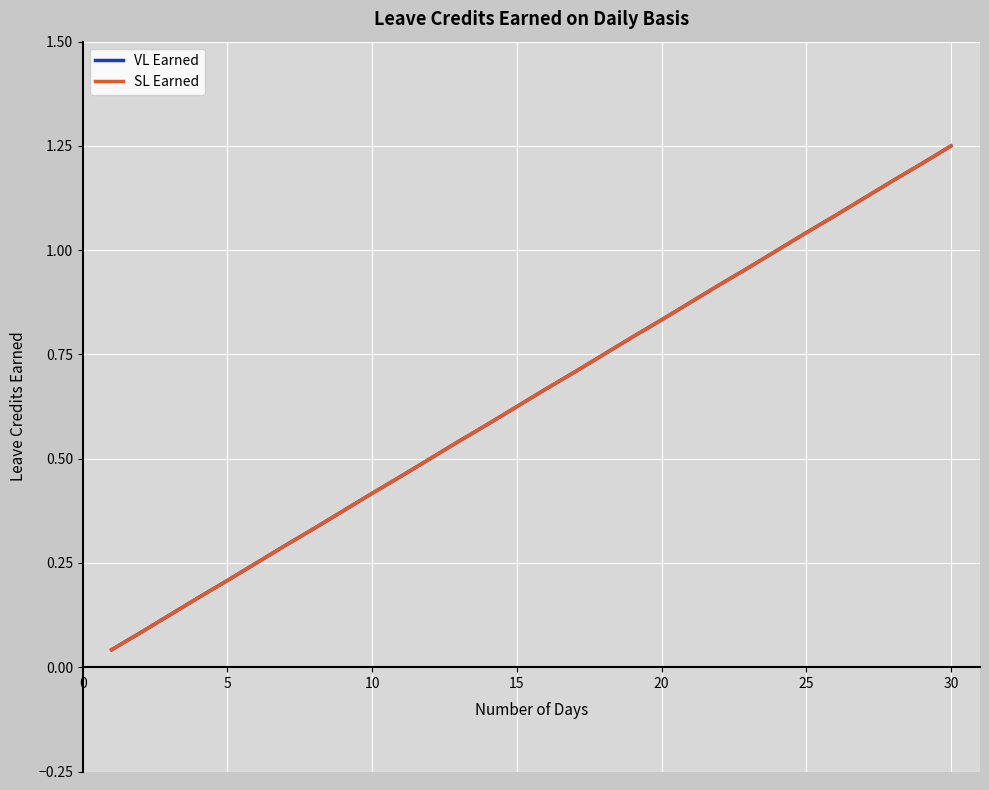

Does the chart have visible grid lines?

Yes